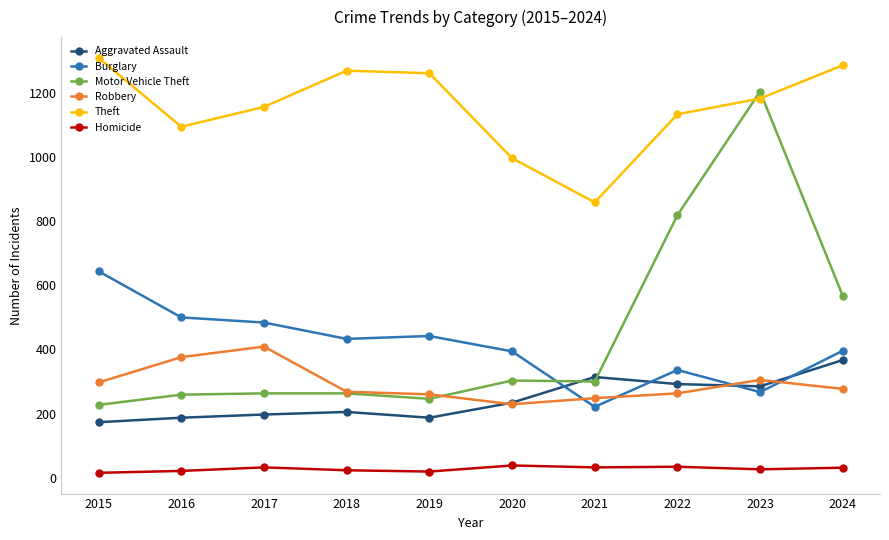

What is the value of the Homicide point at the 6th from the left?

38